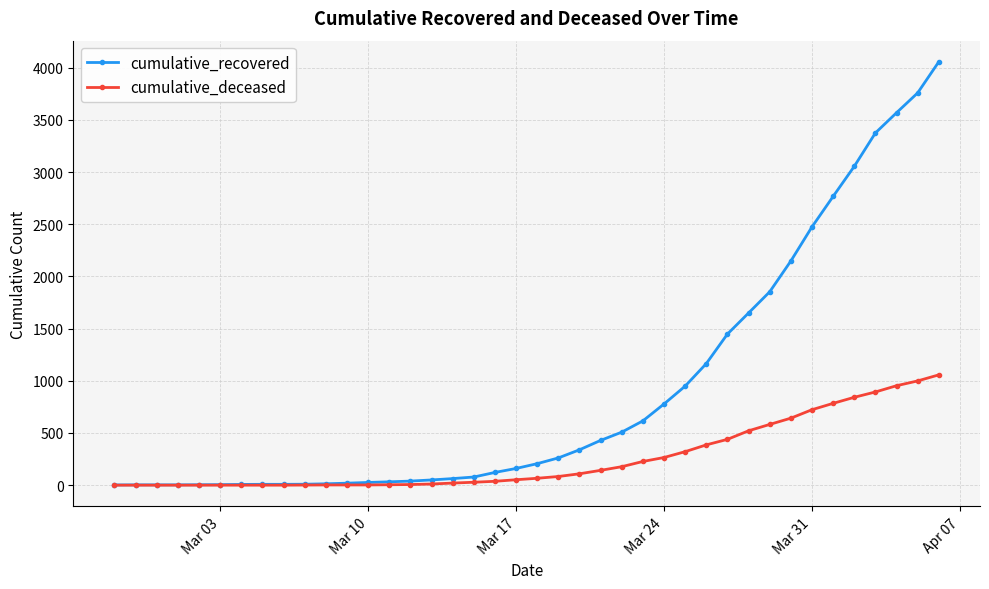

What are all the series names shown in the legend?

cumulative_recovered, cumulative_deceased